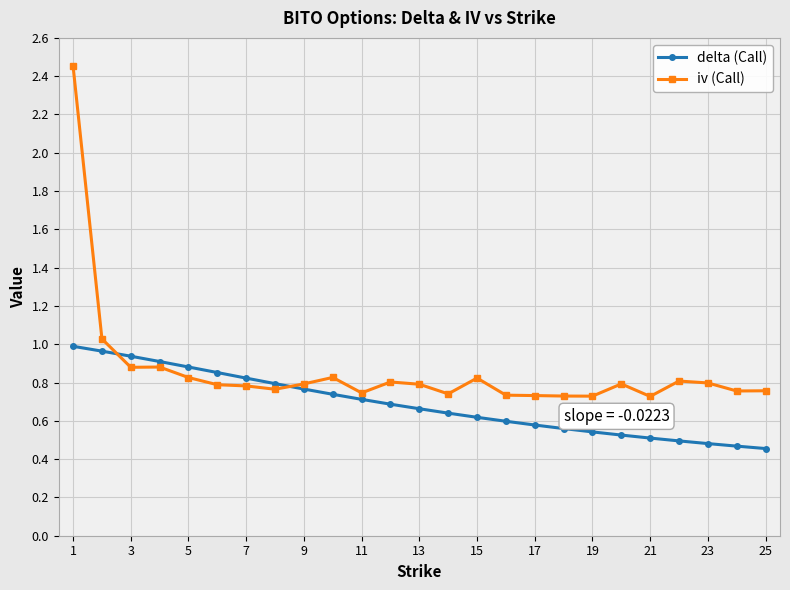

What is the sum of all iv (Call) values?

21.5